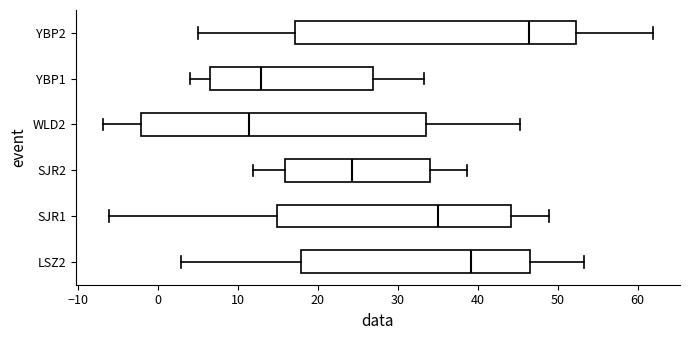

Reading bottom to top, read every box against the x-axis: the position of its median line, the range the box covers, and the ends of its whiskers. The values are not printed on the chart, so give them approximately, as read against the axis.

LSZ2: median 39, box 18 to 47, whiskers 3 to 53
SJR1: median 35, box 15 to 44, whiskers -6 to 49
SJR2: median 24, box 16 to 34, whiskers 12 to 39
WLD2: median 11, box -2 to 34, whiskers -7 to 45
YBP1: median 13, box 6 to 27, whiskers 4 to 33
YBP2: median 46, box 17 to 52, whiskers 5 to 62